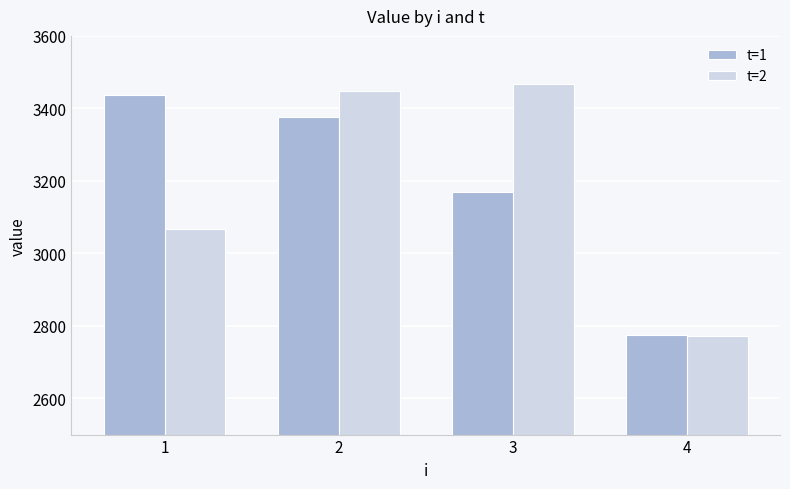

What is the difference between the highest and lowest values at 2?

73.5